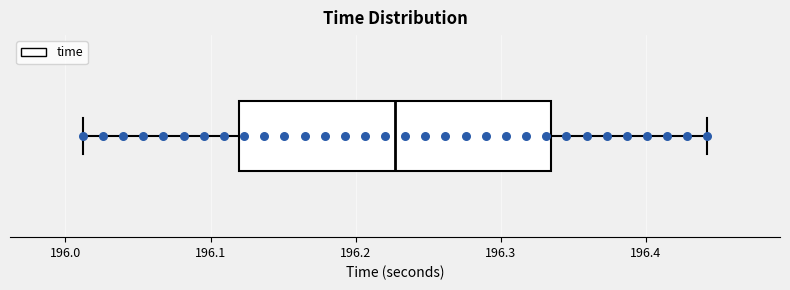

Where does the median line of the box sit on the x-axis? The values are not printed on the chart, so give them approximately, as read against the axis.

196.23